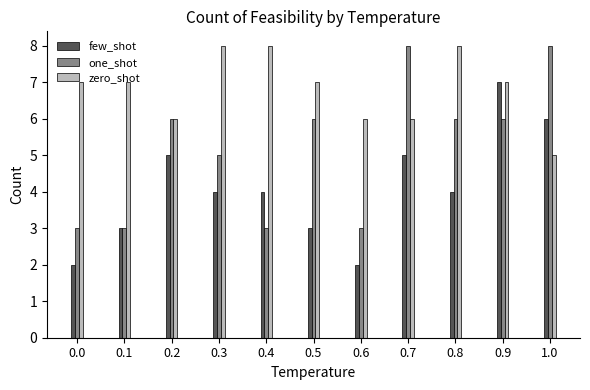

Rank the series by their average value, from lowest to highest.

few_shot, one_shot, zero_shot